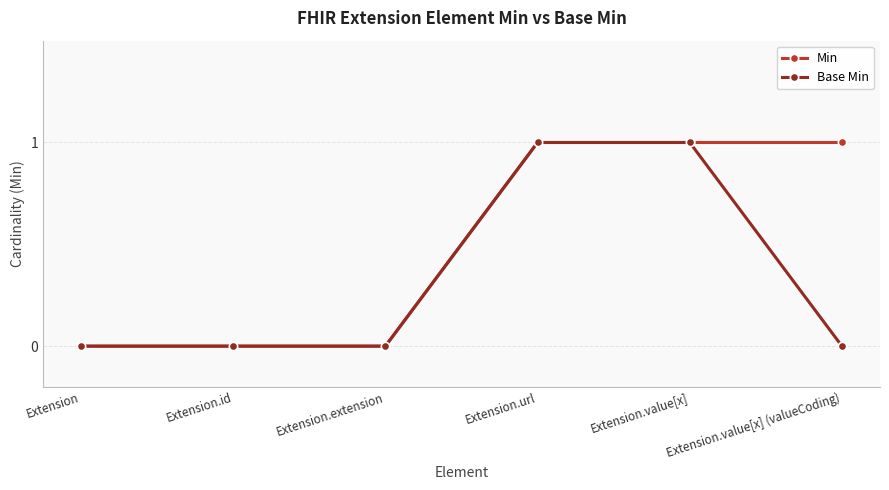

How many distinct data groups are displayed?

2